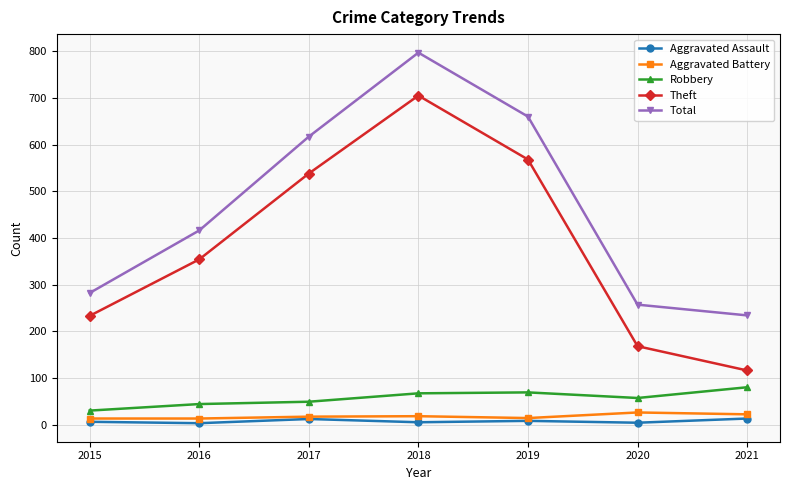

True or false: Aggravated Assault and Total cross at least once.

False